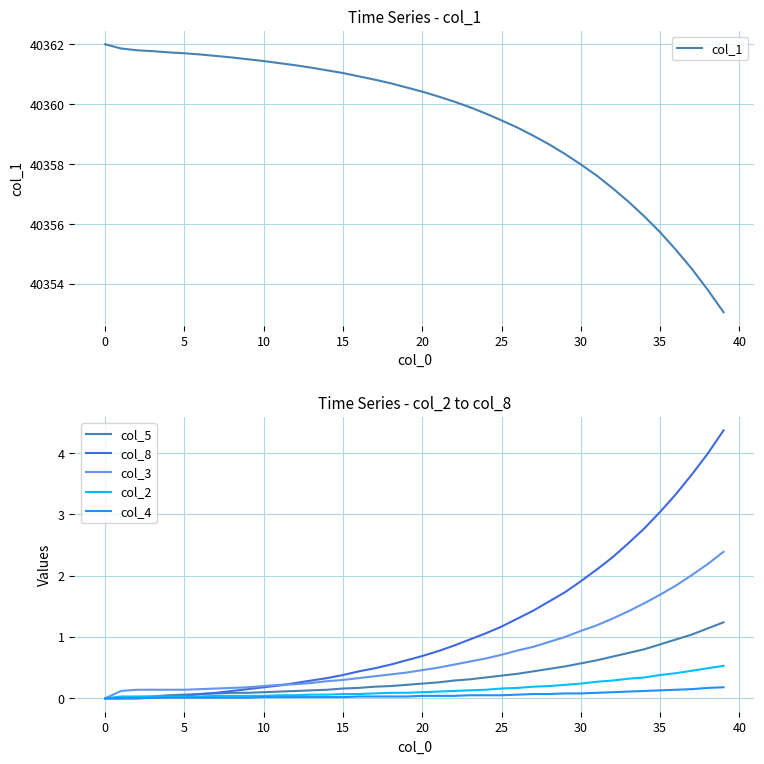

What is the maximum value for col_1?

40362.0